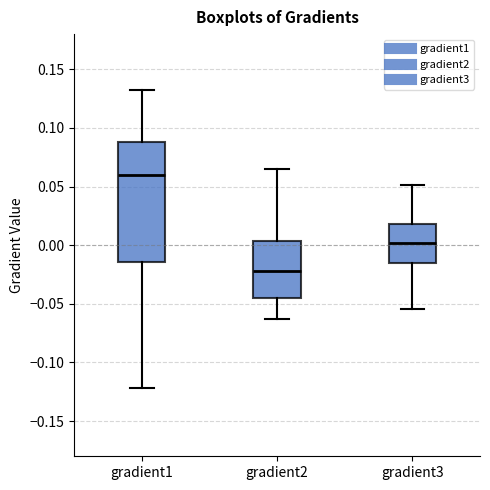

Where does the median line of the box for gradient1 sit on the y-axis? The values are not printed on the chart, so give them approximately, as read against the axis.

0.060